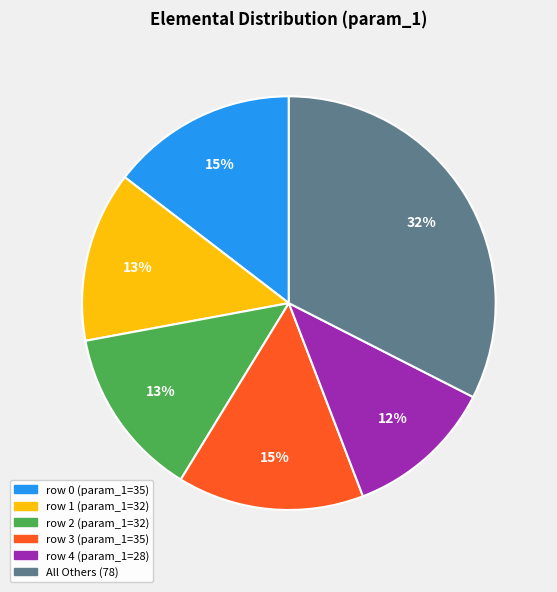

To the nearest percent, what is the difference between the largest and smallest slice percentages?

21%